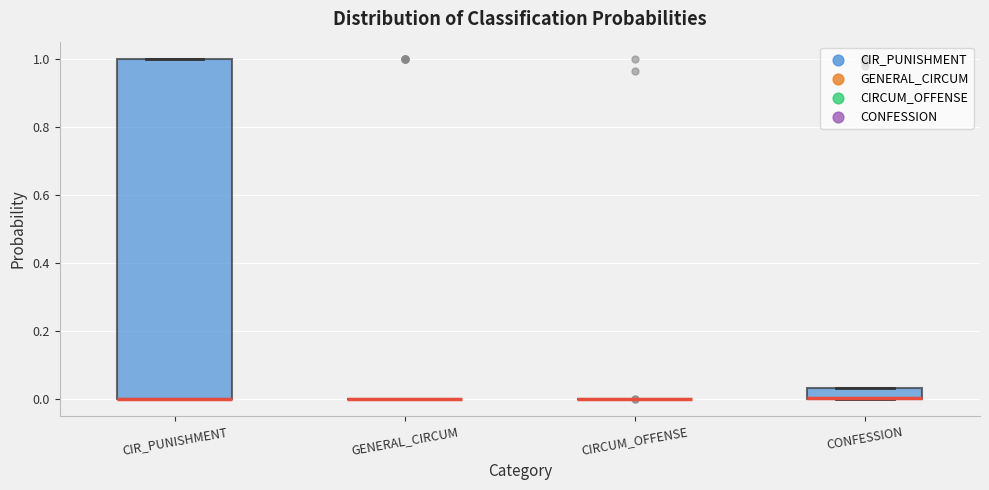

Reading left to right, read every box against the y-axis: the position of its median line, the range the box covers, and the ends of its whiskers. The values are not printed on the chart, so give them approximately, as read against the axis.

CIR_PUNISHMENT: median 0.00 (drawn on the box's lower edge), box 0.00 to 1.00, whiskers 0.00 to 1.00
GENERAL_CIRCUM: box collapsed to a line at 0.00, whiskers 0.00 to 0.00
CIRCUM_OFFENSE: box collapsed to a line at 0.00, whiskers 0.00 to 0.00
CONFESSION: median 0.00 (drawn on the box's lower edge), box 0.00 to 0.04, whiskers 0.00 to 0.04